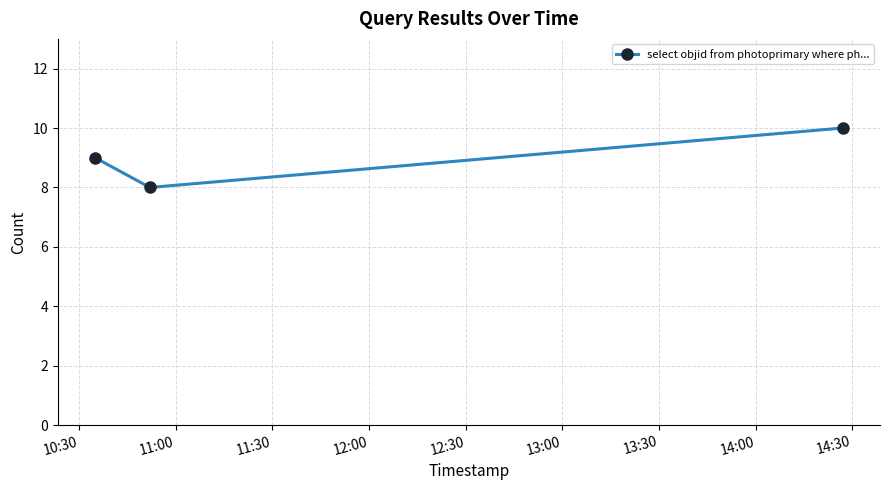

How many lines are shown in the chart?

1